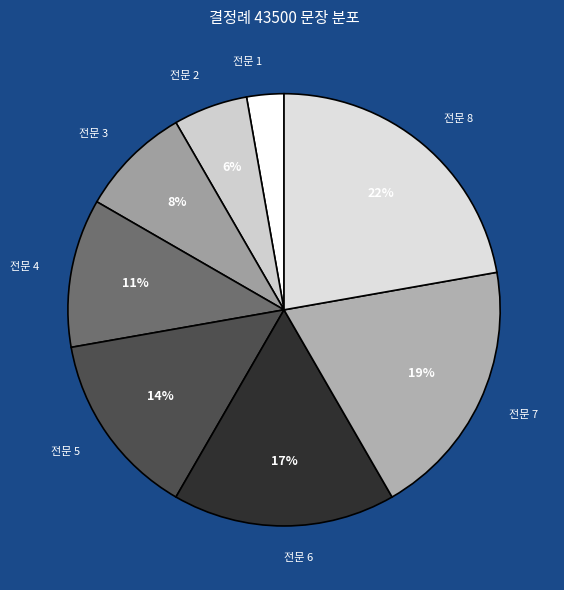

To the nearest percent, what is the difference between the largest and smallest slice percentages?

19%